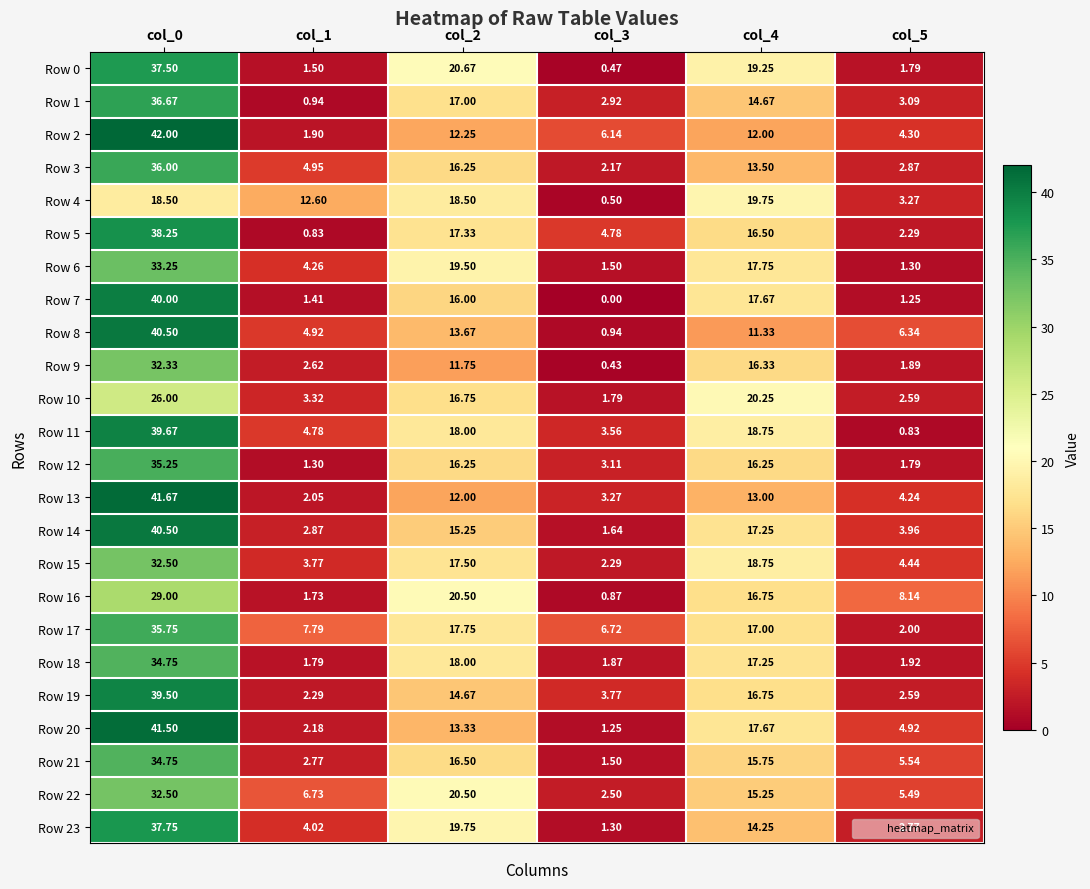

Which series has the widest spread of values?

Row 20